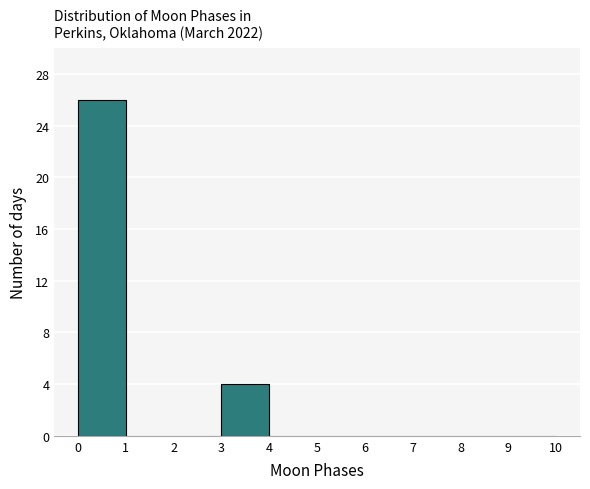

Reading left to right, list every bar in this chart as the range it spans on the x-axis followed by its height. The values are not printed on the chart, so give them approximately, as read against the axis.

0 to 1: 26
1 to 2: 0
2 to 3: 0
3 to 4: 4
4 to 5: 0
5 to 6: 0
6 to 7: 0
7 to 8: 0
8 to 9: 0
9 to 10: 0